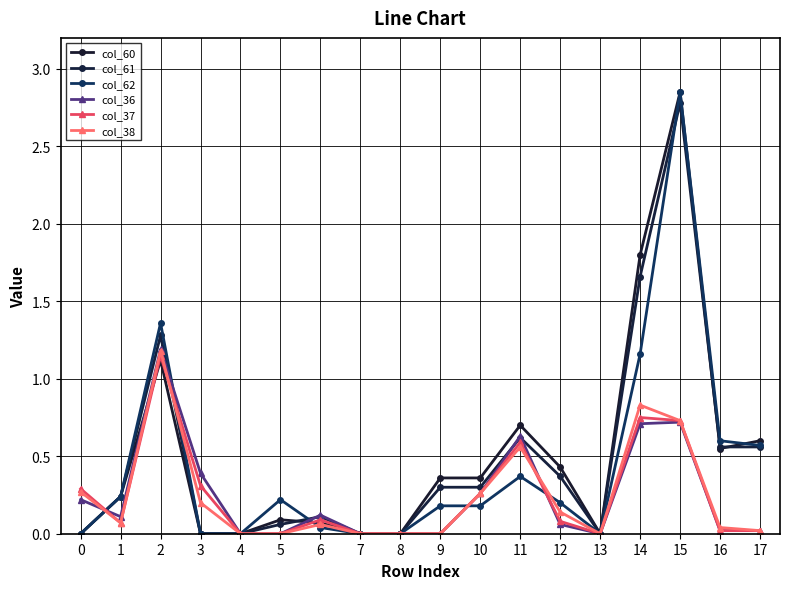

After their last crossing, which series has the higher values: col_62 or col_36?

col_62